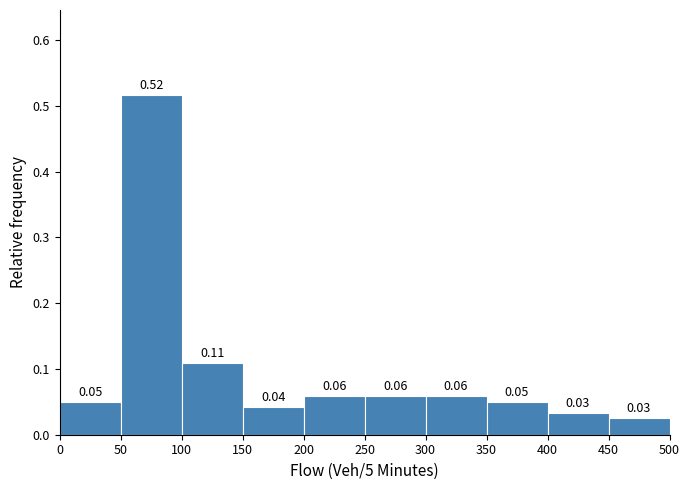

Over which range of the x-axis is the bar tallest?

50 to 100